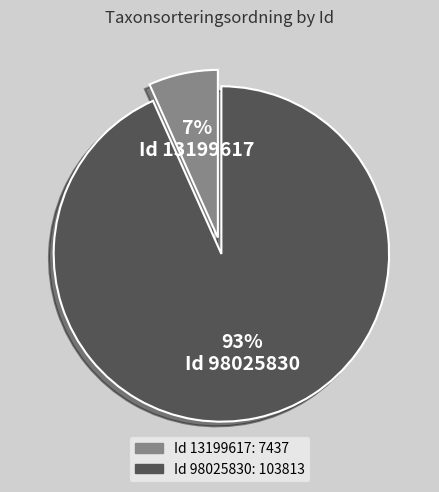

To the nearest percent, what is the average slice percentage?

50%